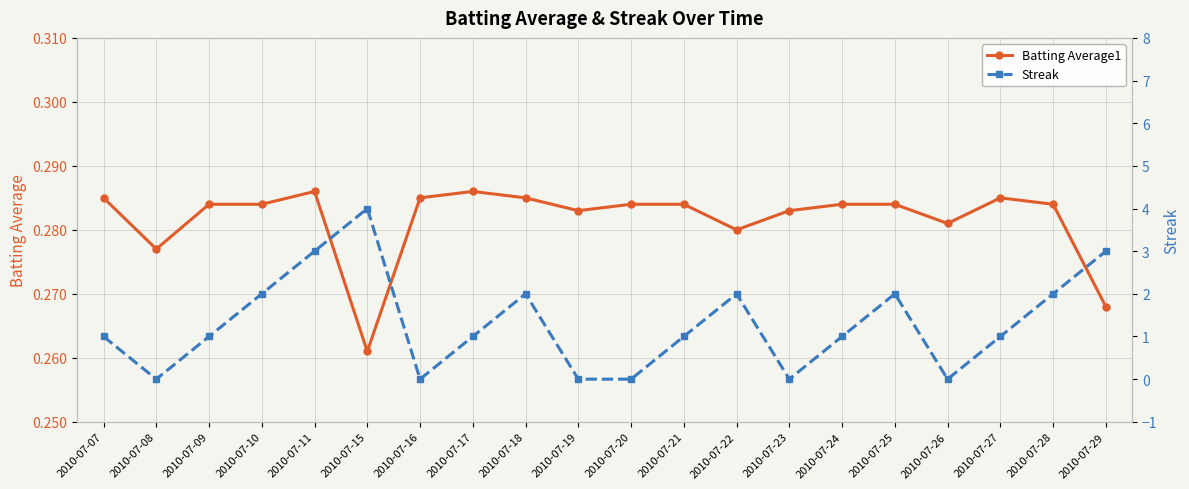

At how many categories does at least one series exceed 1?

8